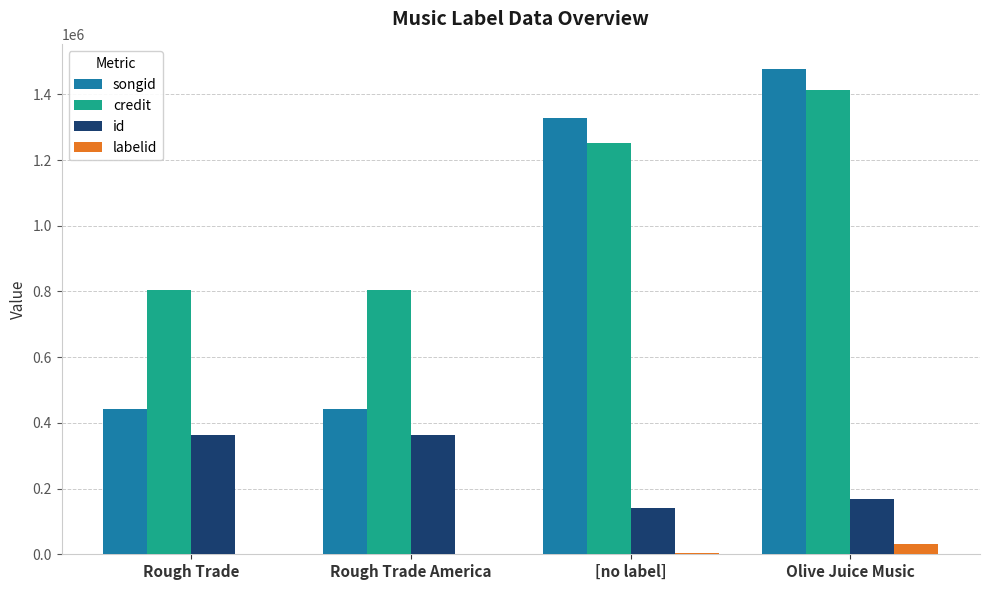

What is the sum of all songid values?

3690874